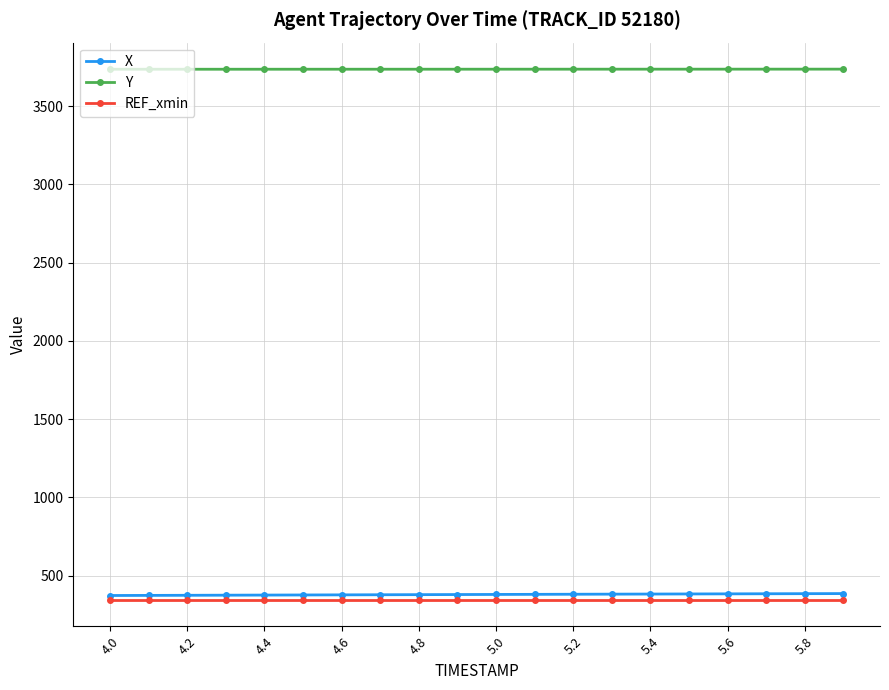

How many categories are shown in the chart?

20